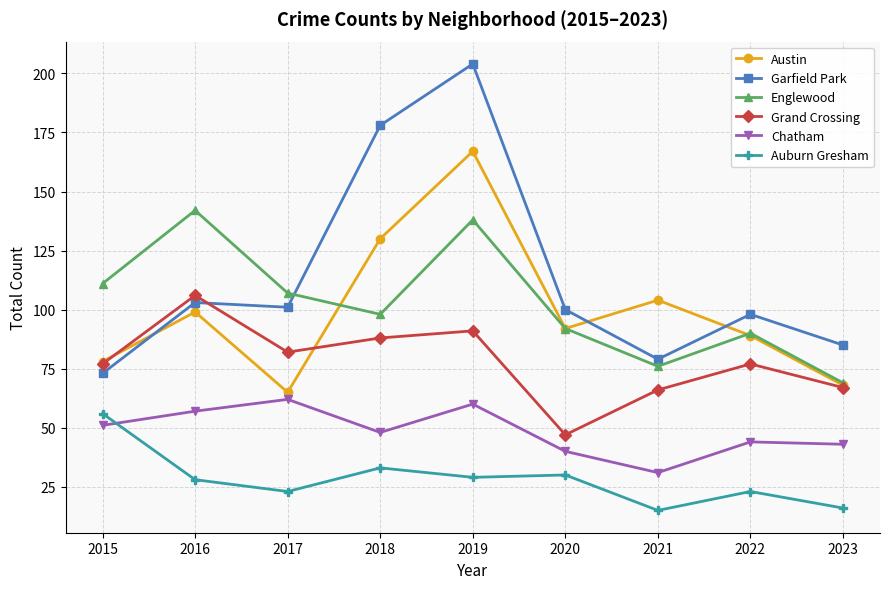

Where does the Garfield Park series first go above 100?

2016